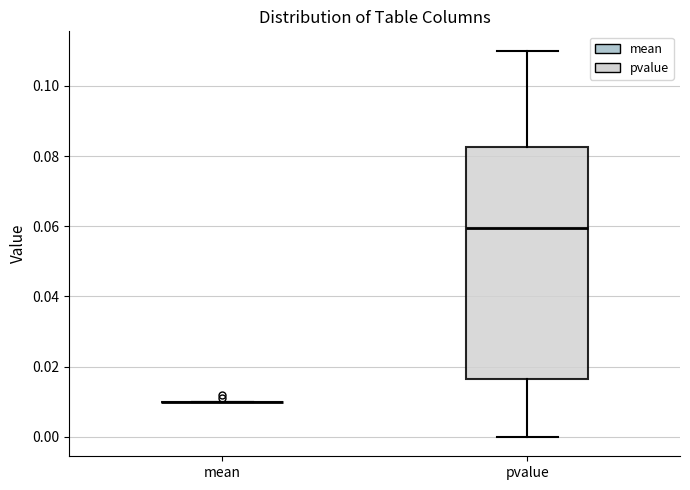

Reading left to right, transcribe this box plot: for each box, give where its median line is, the range the box spans, and where its two whiskers end, as read against the y-axis. The values are not printed on the chart, so give them approximately, as read against the axis.

mean: box collapsed to a line at 0.010, whiskers 0.010 to 0.010
pvalue: median 0.060, box 0.016 to 0.082, whiskers 0.000 to 0.110